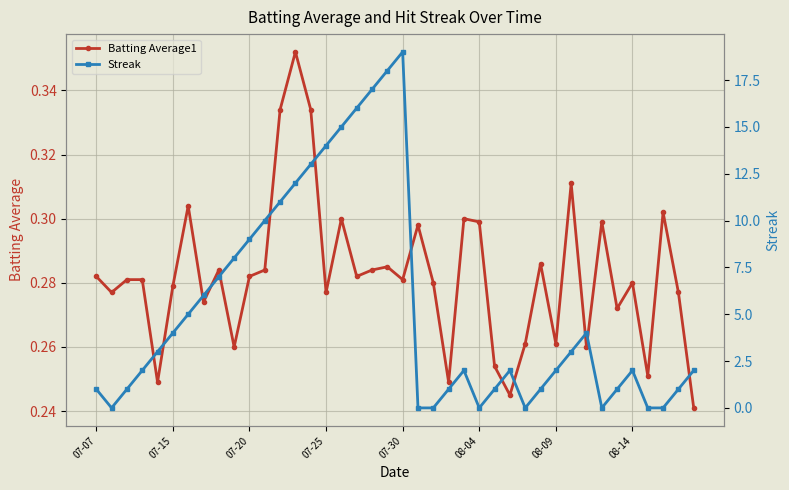

Reading right to left, list all the values displayed in this chart.

Batting Average1: 0.2	0.3	0.3	0.3	0.3	0.3	0.3	0.3	0.3	0.3	0.3	0.3	0.2	0.3	0.3	0.3	0.2	0.3	0.3	0.3	0.3	0.3	0.3	0.3	0.3	0.3	0.4	0.3	0.3	0.3	0.3	0.3	0.3	0.3	0.3	0.2	0.3	0.3	0.3	0.3
Streak: 2.0	1.0	0.0	0.0	2.0	1.0	0.0	4.0	3.0	2.0	1.0	0.0	2.0	1.0	0.0	2.0	1.0	0.0	0.0	19.0	18.0	17.0	16.0	15.0	14.0	13.0	12.0	11.0	10.0	9.0	8.0	7.0	6.0	5.0	4.0	3.0	2.0	1.0	0.0	1.0